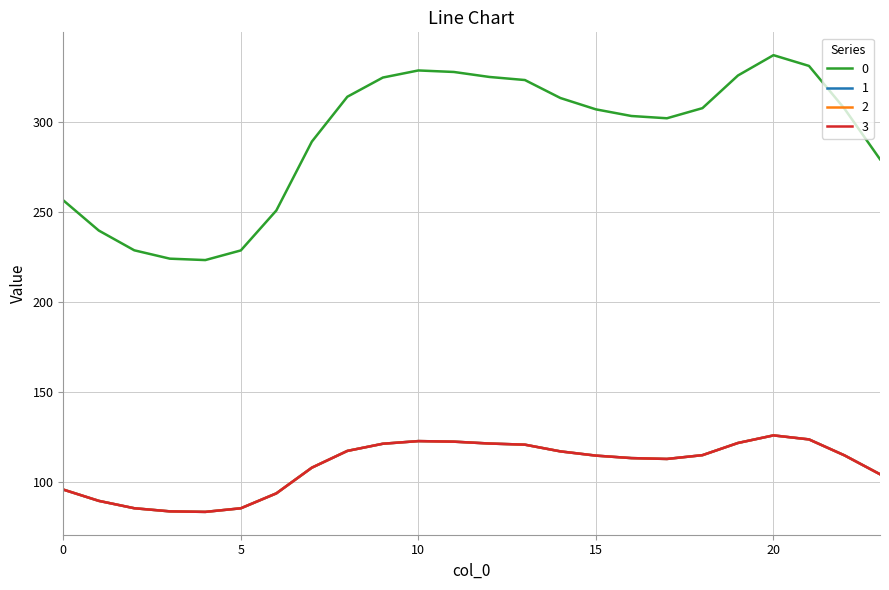

Is this an area chart (filled region under the line)?

No